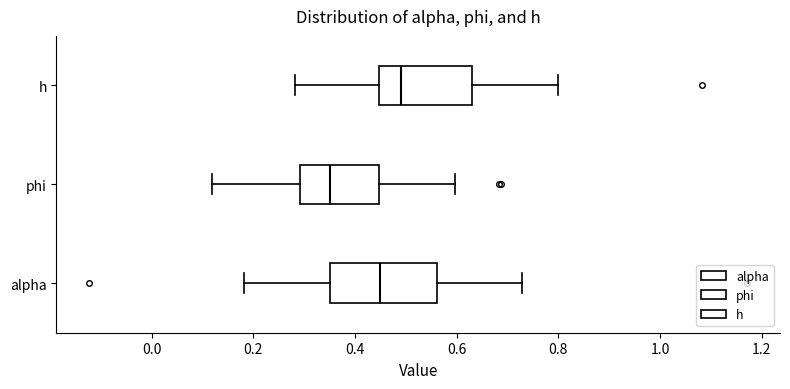

Which box is the widest, from its left edge to its right edge?

alpha